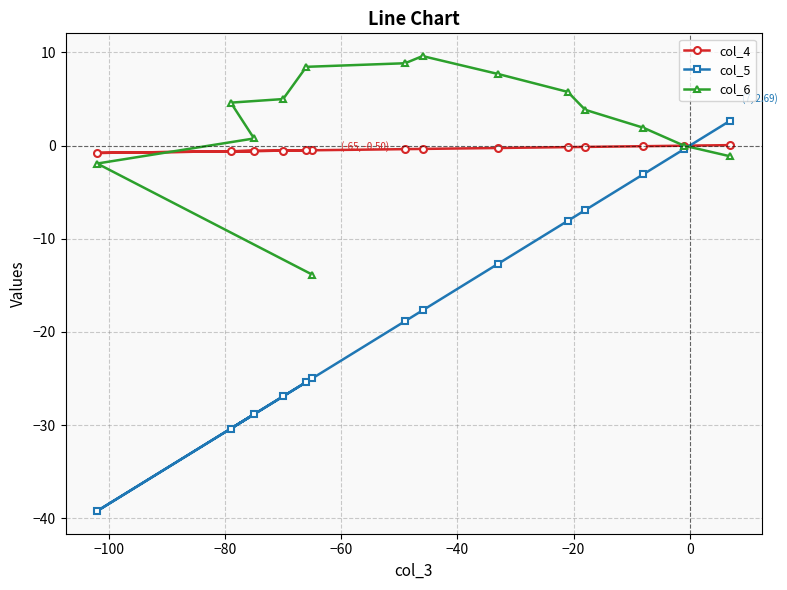

What is the maximum value shown in the chart?

9.6